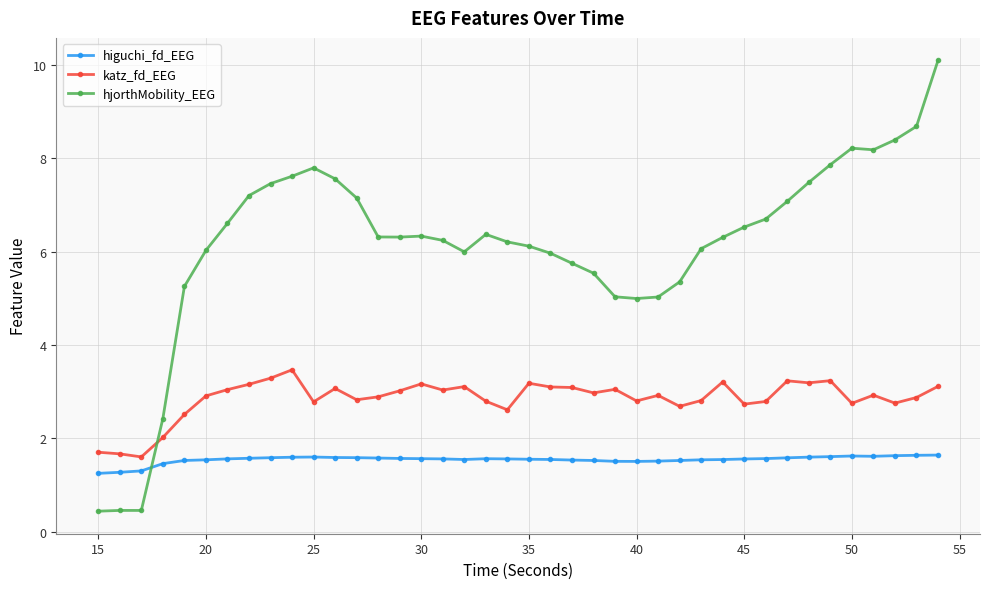

Does the chart have visible grid lines?

Yes